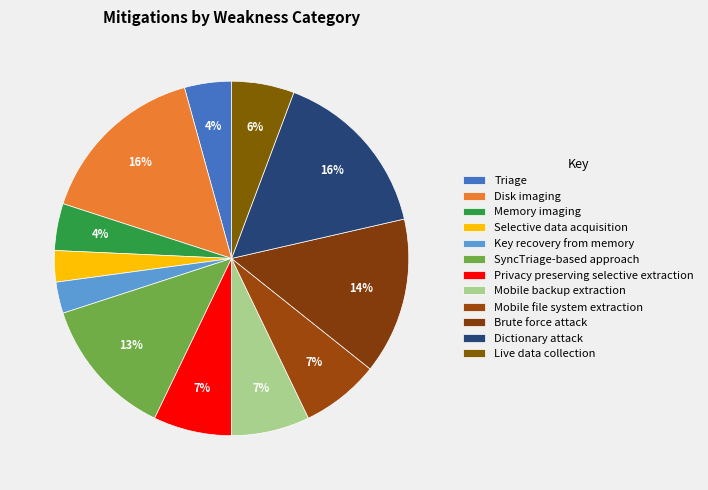

How many segments does this pie chart have?

12